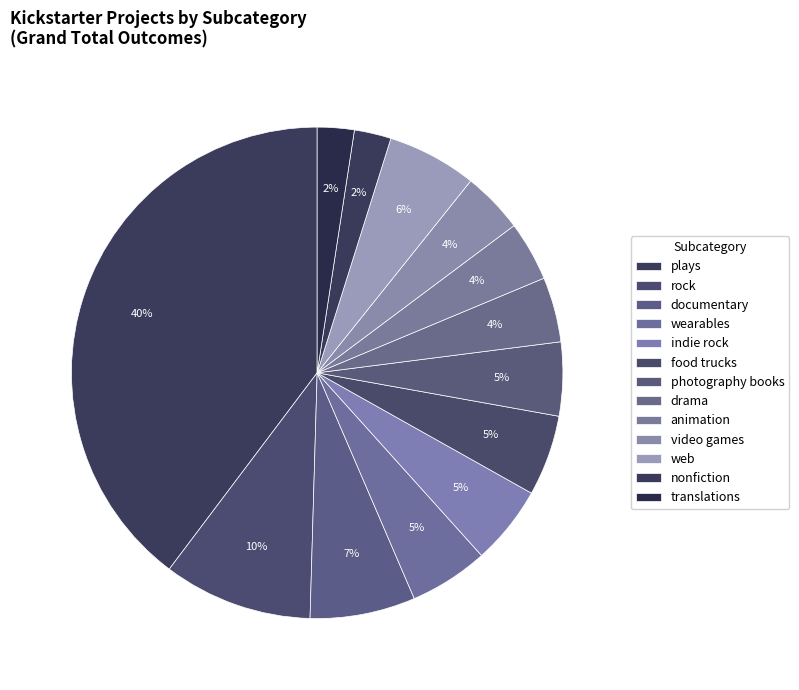

To the nearest percent, what percentage of the pie is animation?

4%